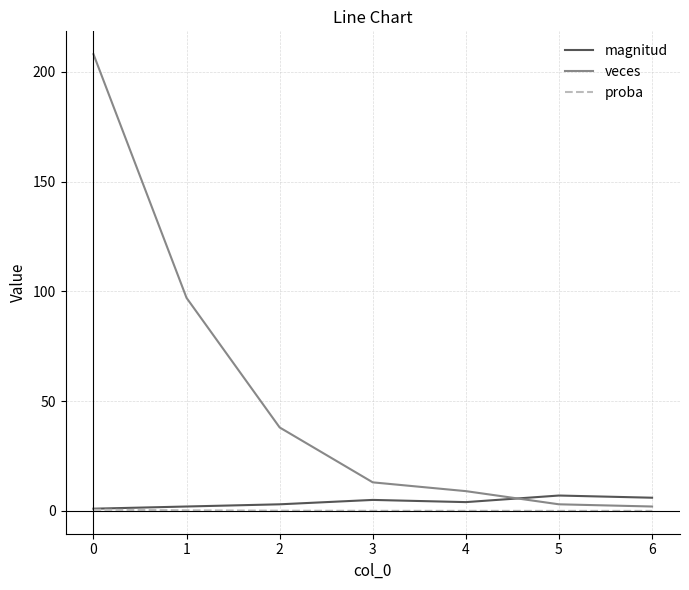

Is it true that magnitud equals 1.0 at 0?

True